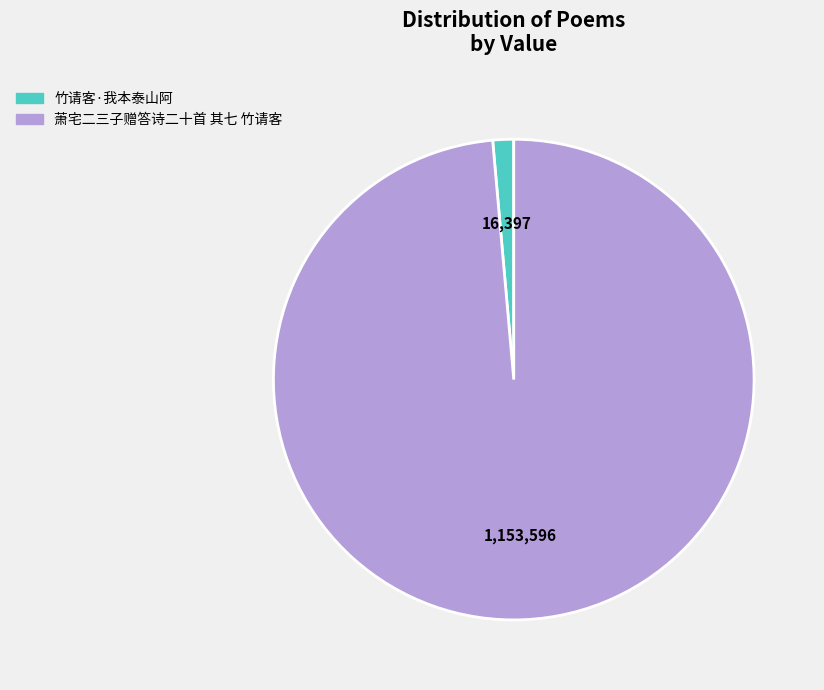

True or false: 萧宅二三子赠答诗二十首 其七 竹请客 accounts for 99% of the total.

True